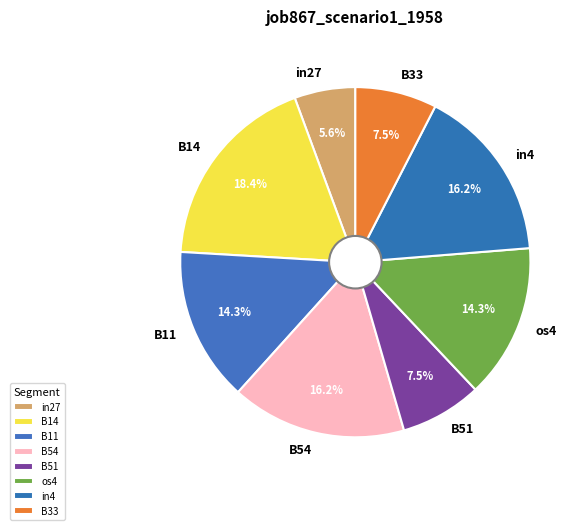

The B11 slice represents 14% of the pie. True or false?

True